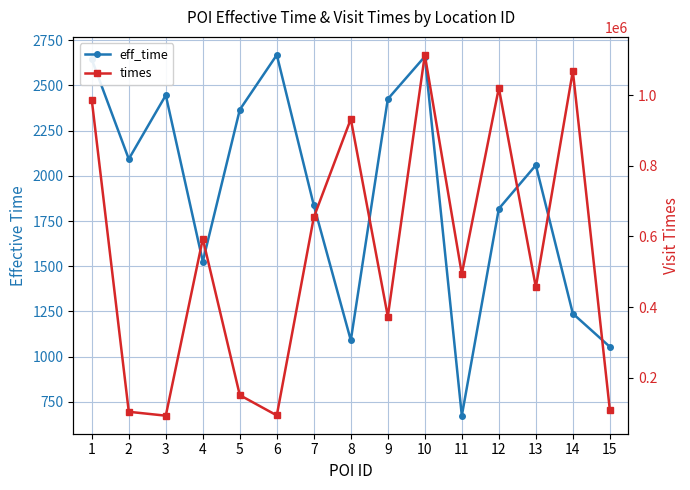

At which category does the chart reach its peak across all series?

10